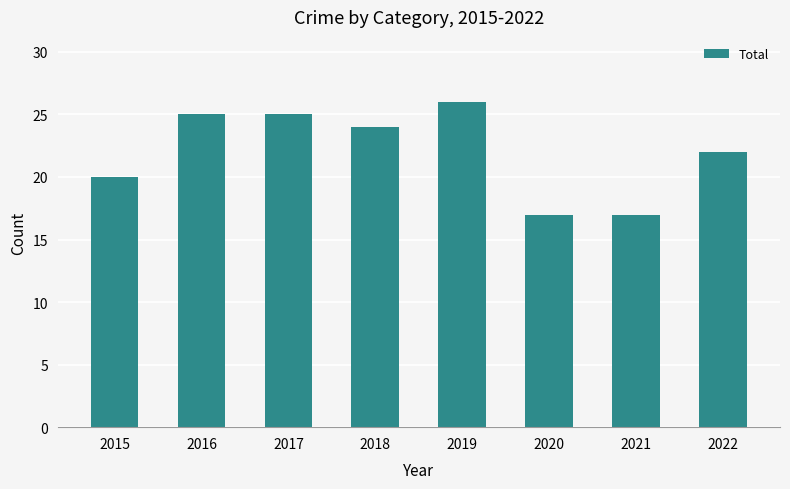

What is the minimum value shown in the chart?

17